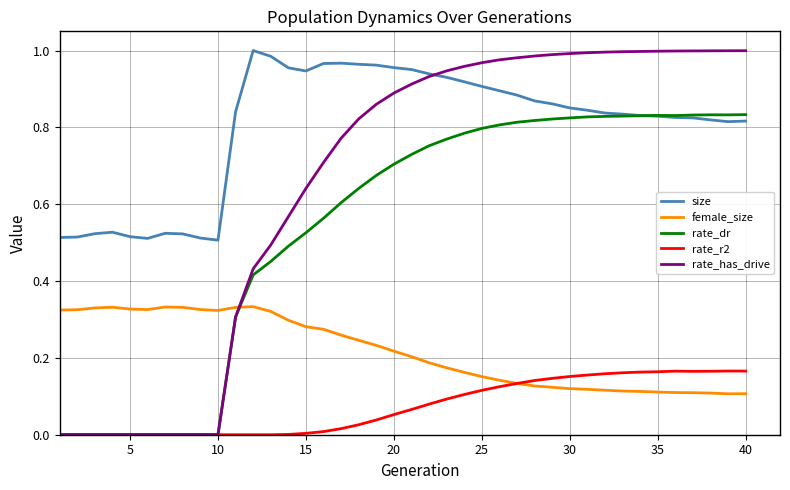

Which series has the widest spread of values?

rate_has_drive